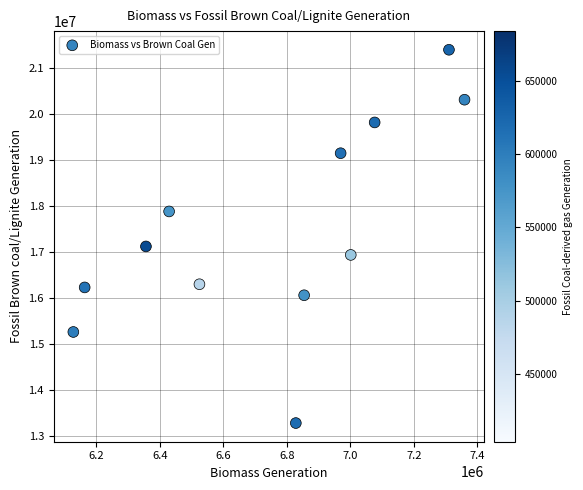

What is the range of X values (max minus min)?

1232694.2